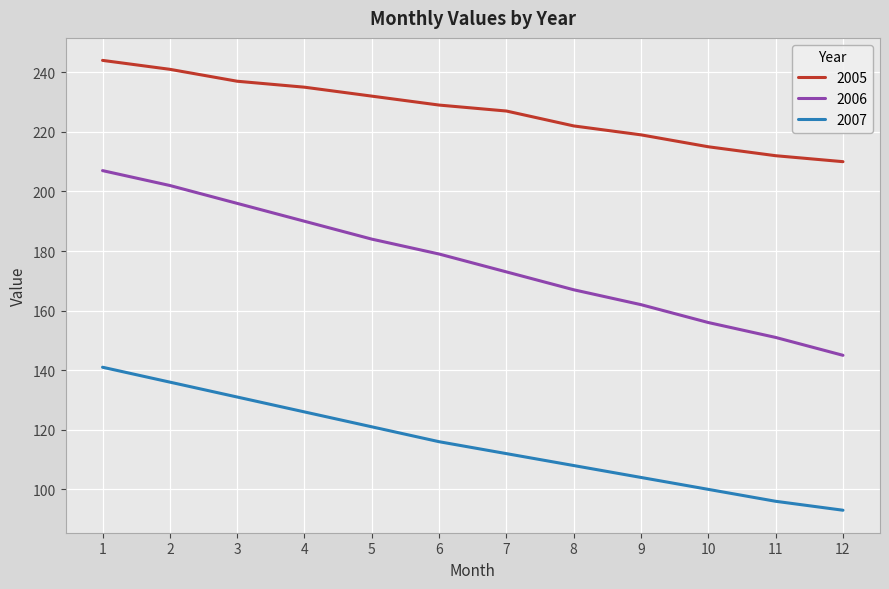

What is the smallest value displayed?

93